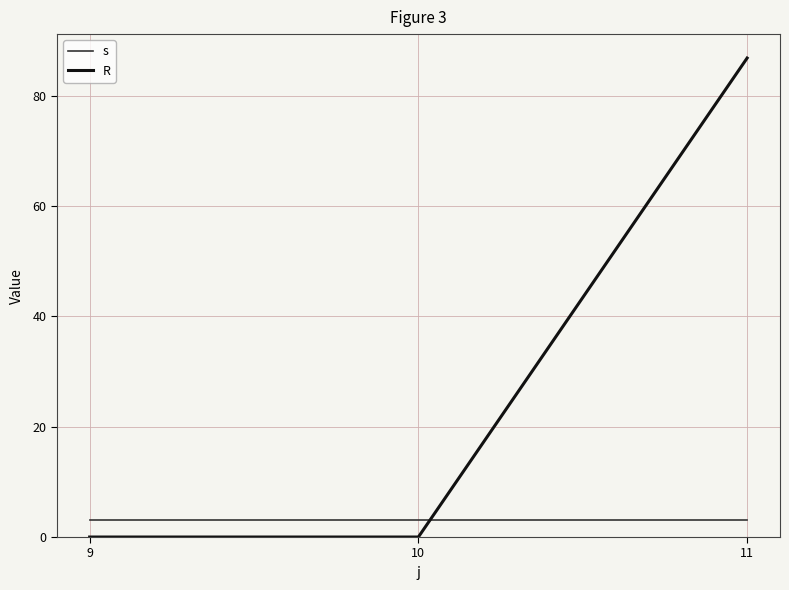

The R series shows -36.6 at 9. True or false?

False